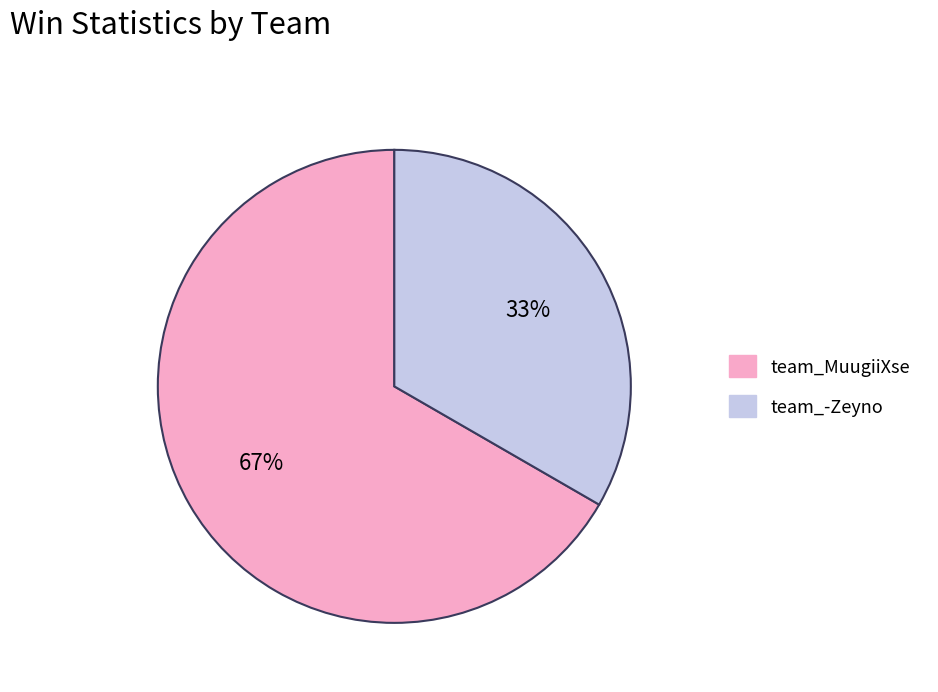

What is the majority slice?

team_MuugiiXse